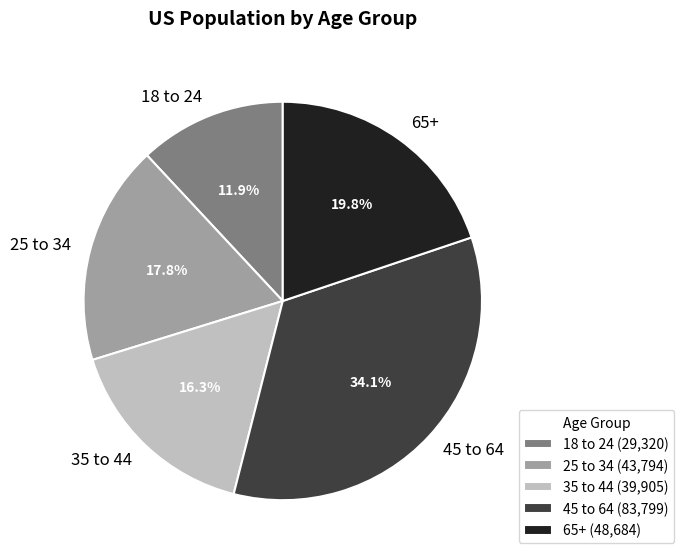

What percentage is the 65+ slice, to the nearest percent?

20%